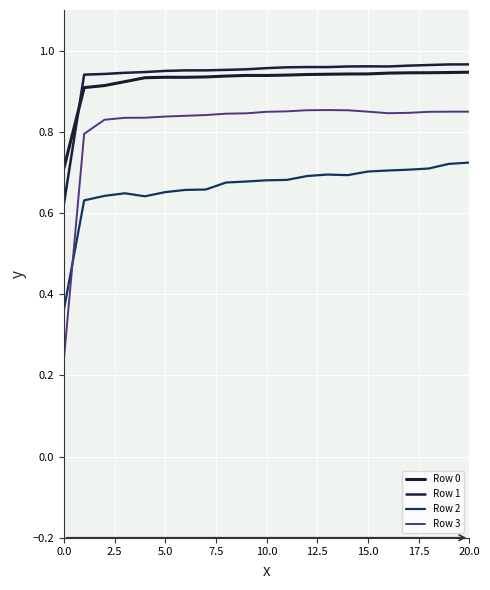

In Row 1, how many points are lower than both neighbors (excluding endpoints)?

2